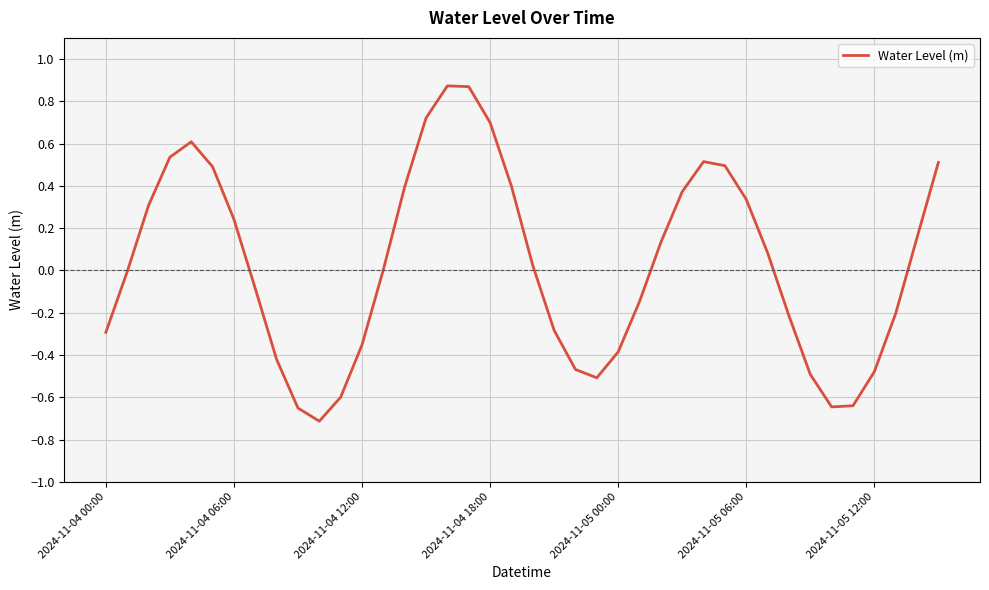

Is this an area chart (filled region under the line)?

No